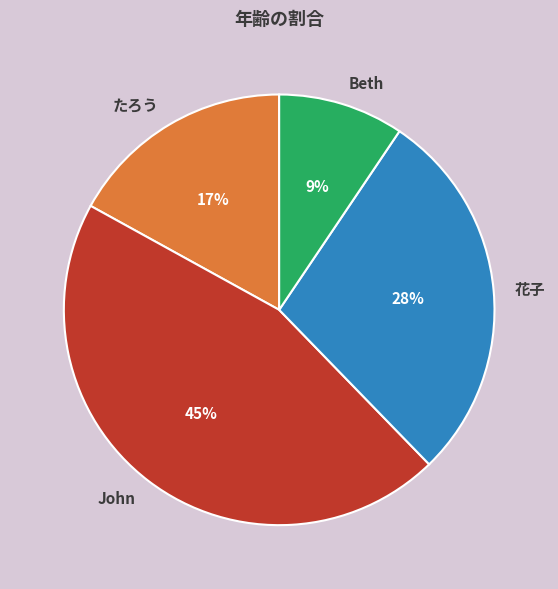

Between John and たろう, which is larger?

John